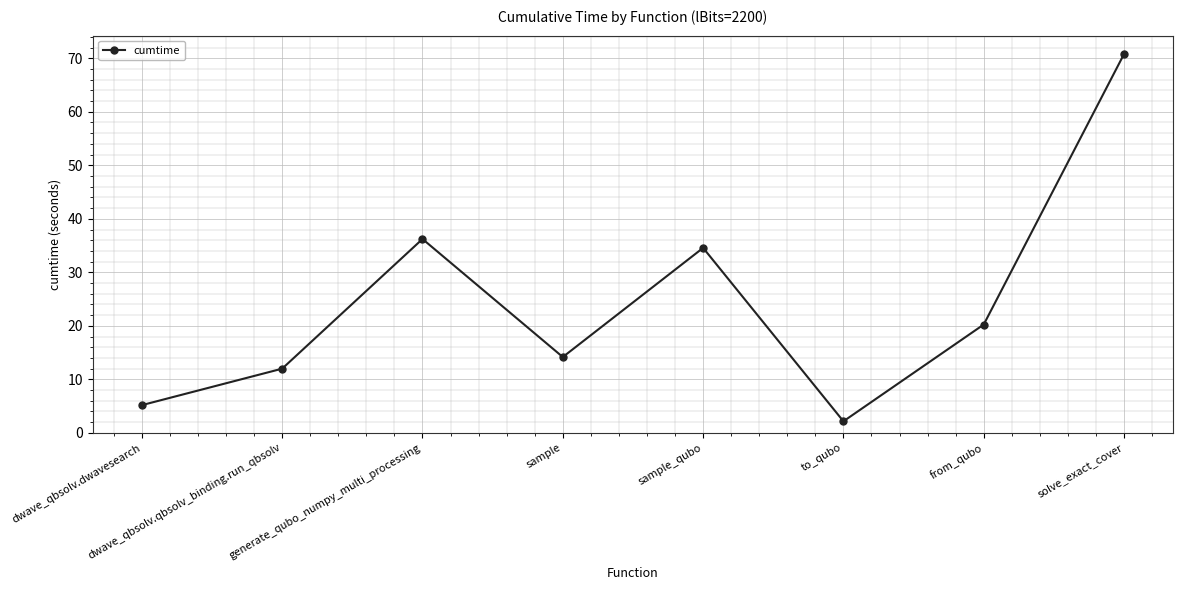

Where is the first local minimum?

sample